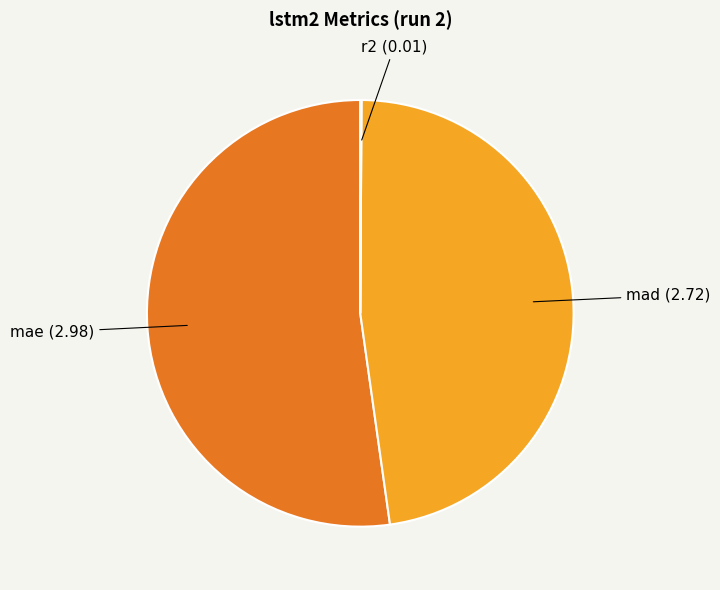

The mae slice represents 52% of the pie. True or false?

True